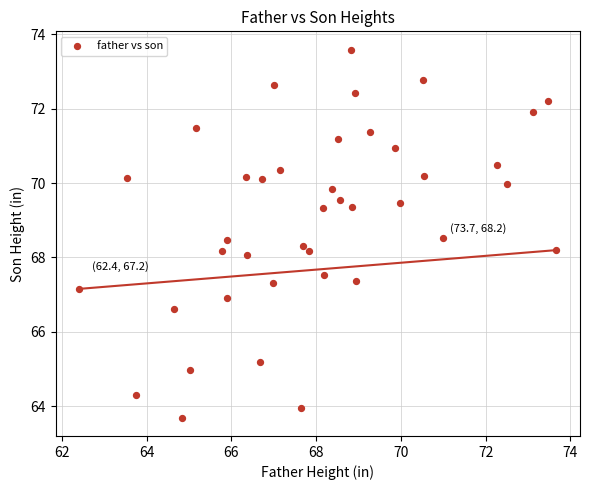

What is the range of X values (max minus min)?

11.3